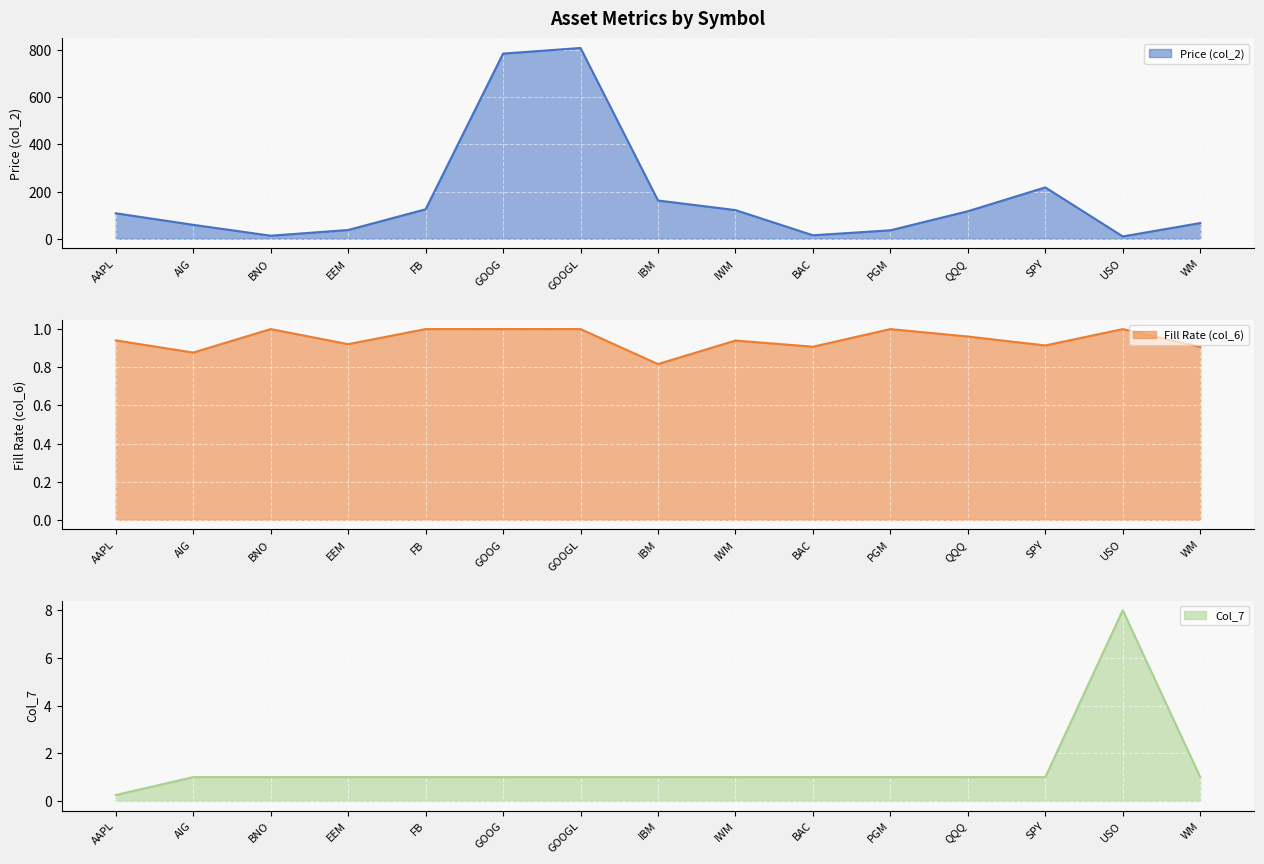

How many data points in col_2 are above 108?

7